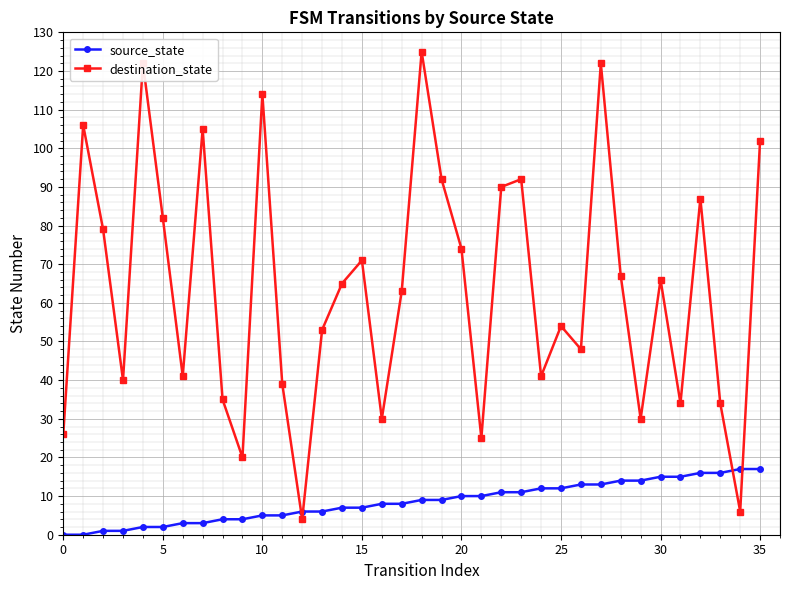

What is the sum of all destination_state values?

2284